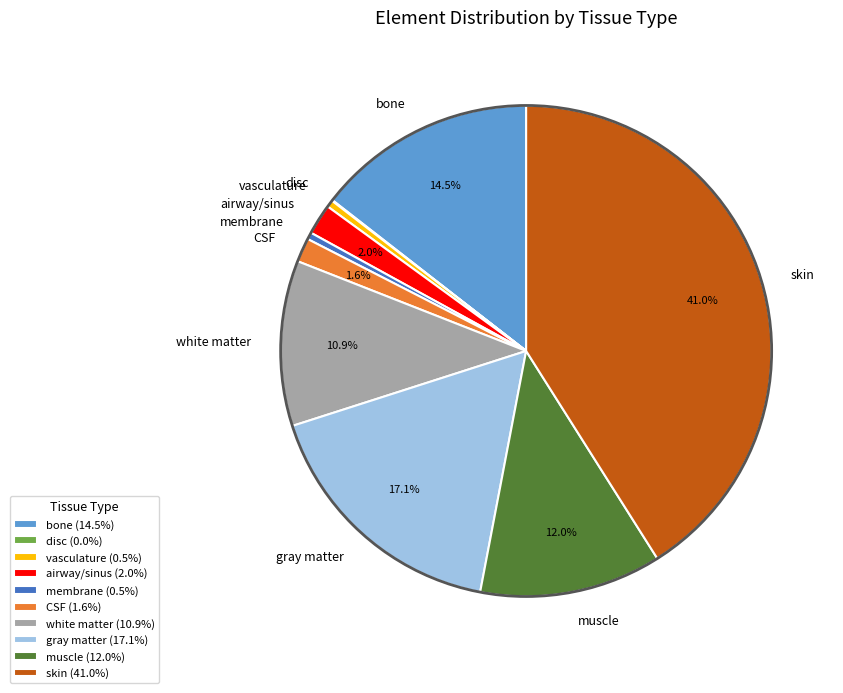

To the nearest percent, what is the difference between the largest and smallest slice percentages?

41%